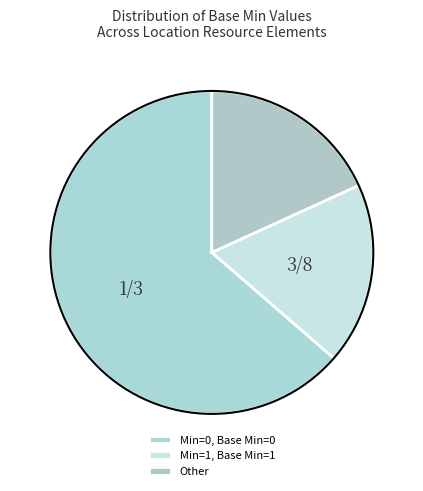

Count the number of slices in the pie.

3